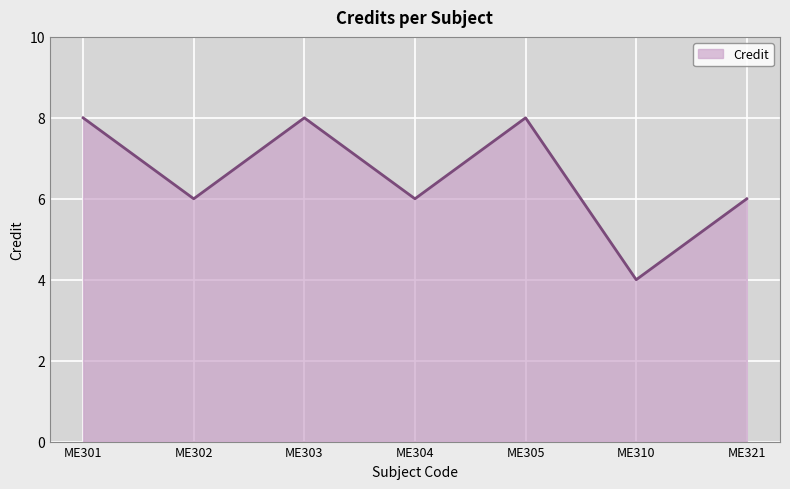

Reading right to left, list all the values displayed in this chart.

ME321=6	ME310=4	ME305=8	ME304=6	ME303=8	ME302=6	ME301=8